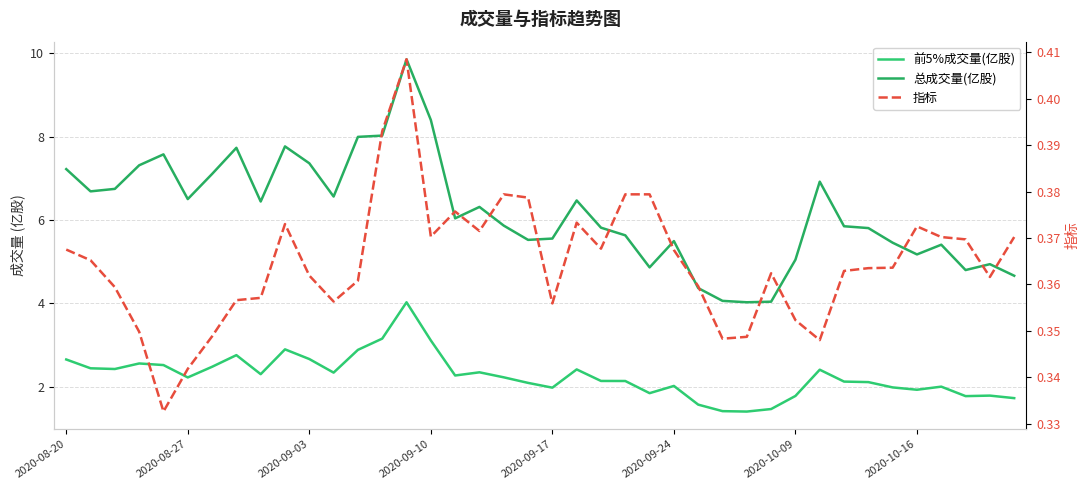

What is the difference between the 前5%成交量(亿股) values at 14 and 8?

1.7